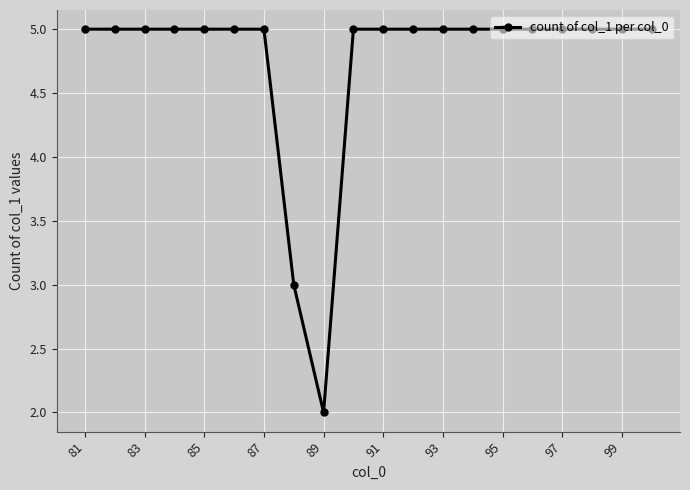

What is the average value?

5